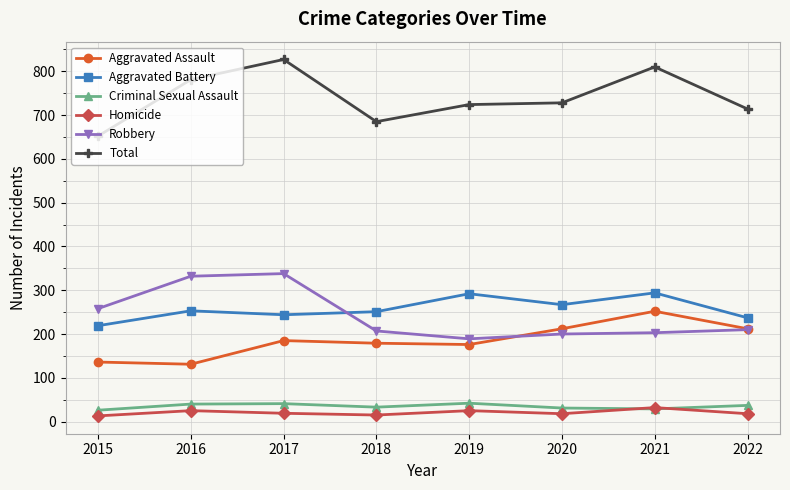

At which label does Homicide first exceed 19?

2016